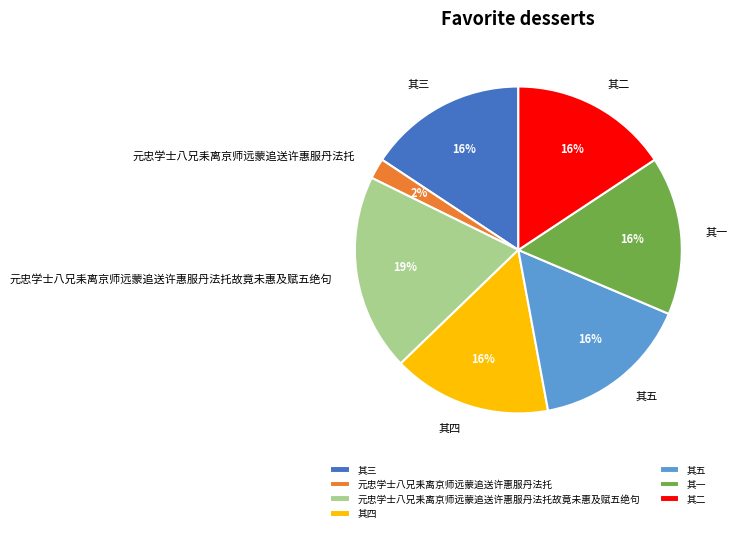

To the nearest percent, what is the combined percentage of 其三 and 元忠学士八兄耒离京师远蒙追送许惠服丹法托故竟未惠及赋五绝句?

35%